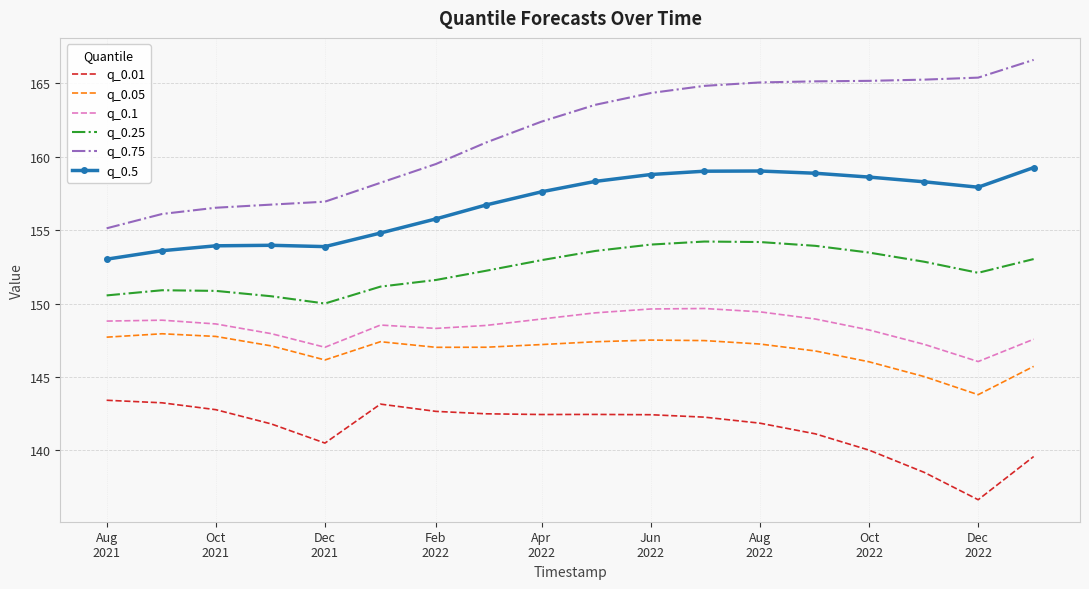

True or false: q_0.5 and q_0.25 intersect in this chart.

False